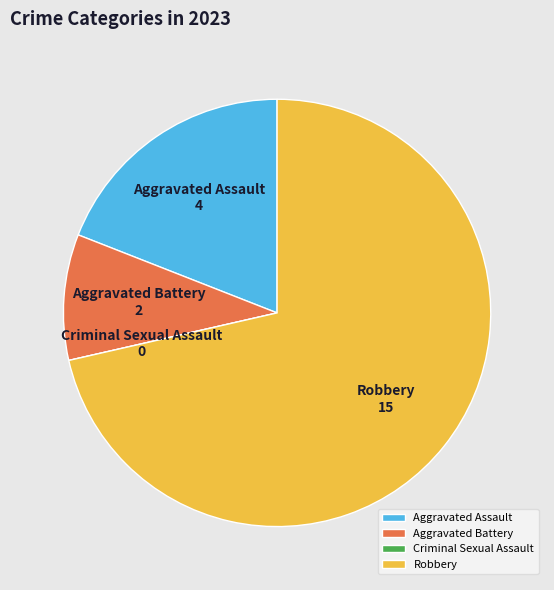

Combined, do Aggravated Assault and Robbery account for over 50%?

Yes